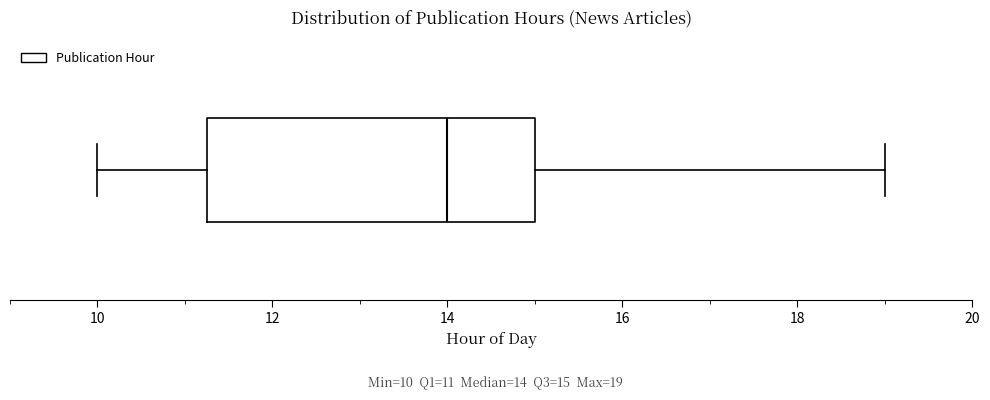

Where does the right whisker of the box end on the x-axis? The values are not printed on the chart, so give them approximately, as read against the axis.

19.0